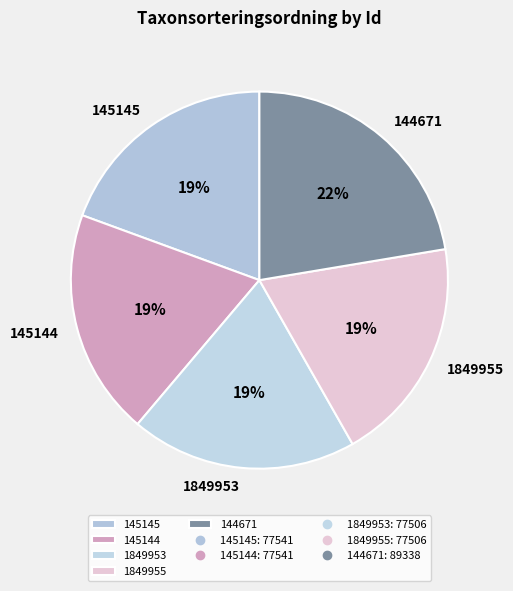

Count the number of slices in the pie.

5